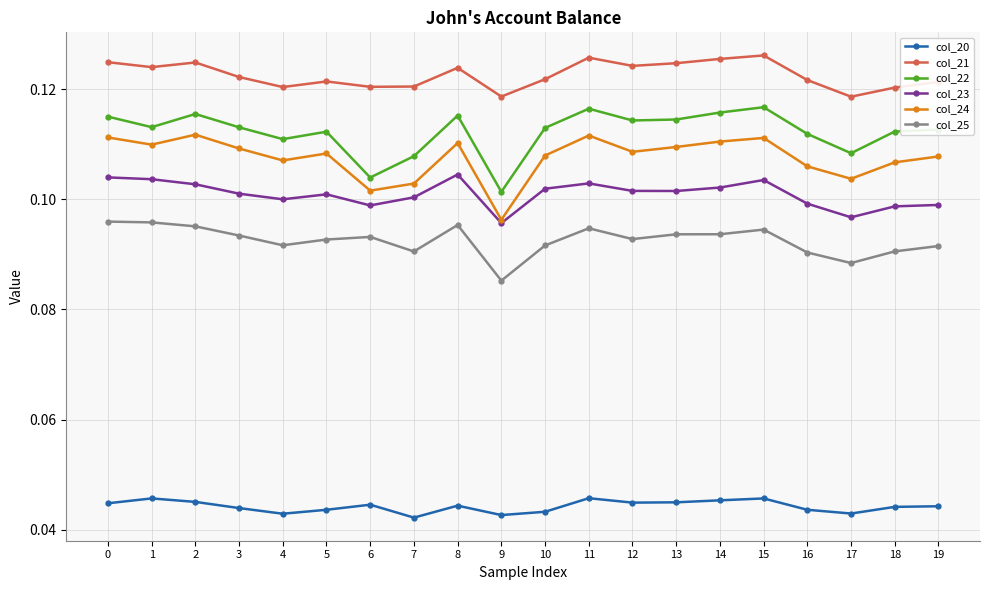

Which category has the lowest value in the col_23 series?

9